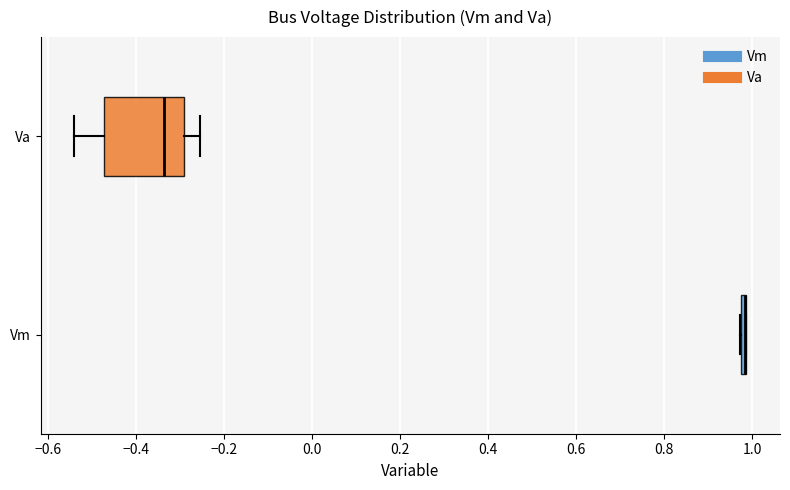

Reading bottom to top, transcribe this box plot: for each box, give where its median line is, the range the box spans, and where its two whiskers end, as read against the x-axis. The values are not printed on the chart, so give them approximately, as read against the axis.

Vm: box collapsed to a line at 0.98, whiskers 0.98 to 0.98
Va: median -0.34, box -0.48 to -0.30, whiskers -0.54 to -0.26